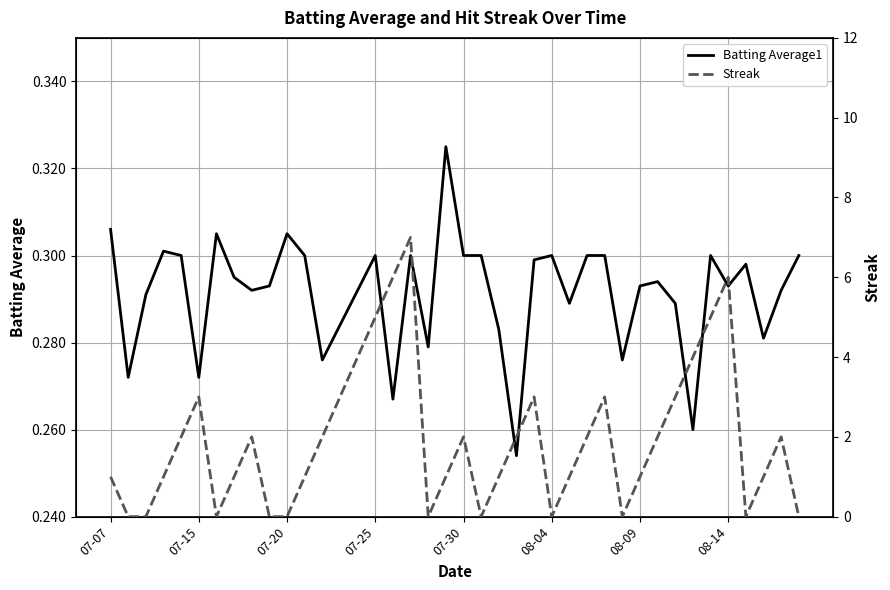

What is the total value across all series at 27?

2.3